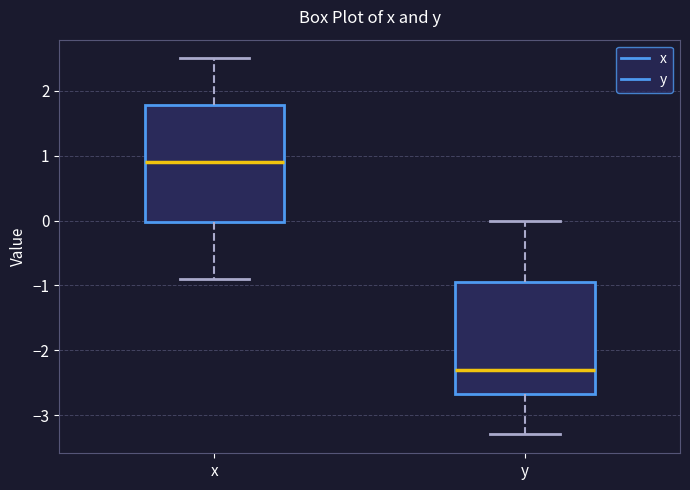

Which box has the highest median line?

x